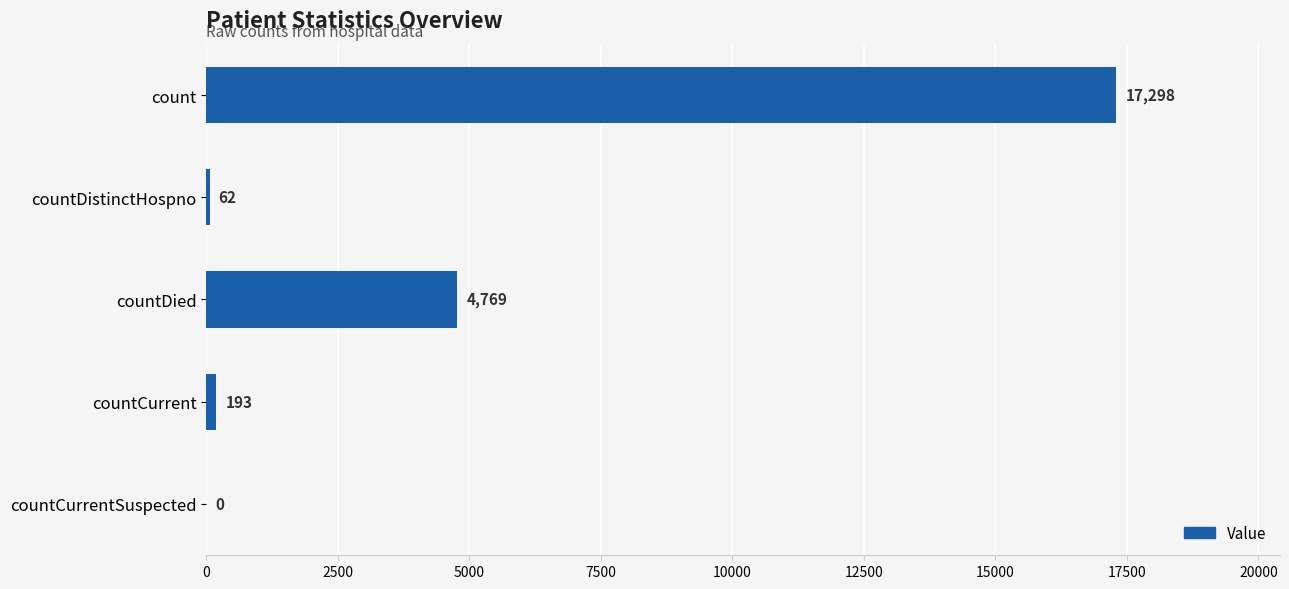

Where is the data nearest to the value 8649?

countDied